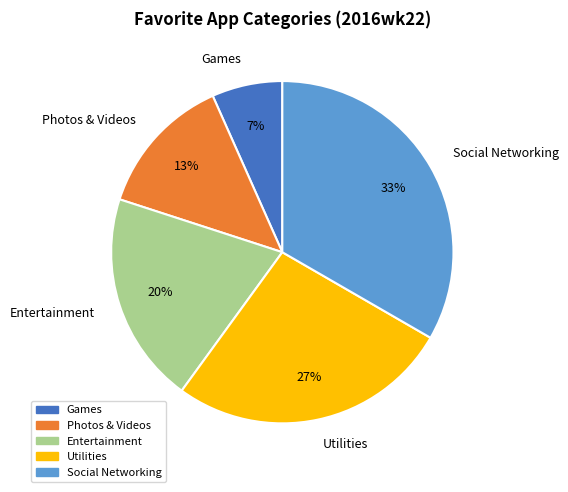

Which slice is the largest?

Social Networking